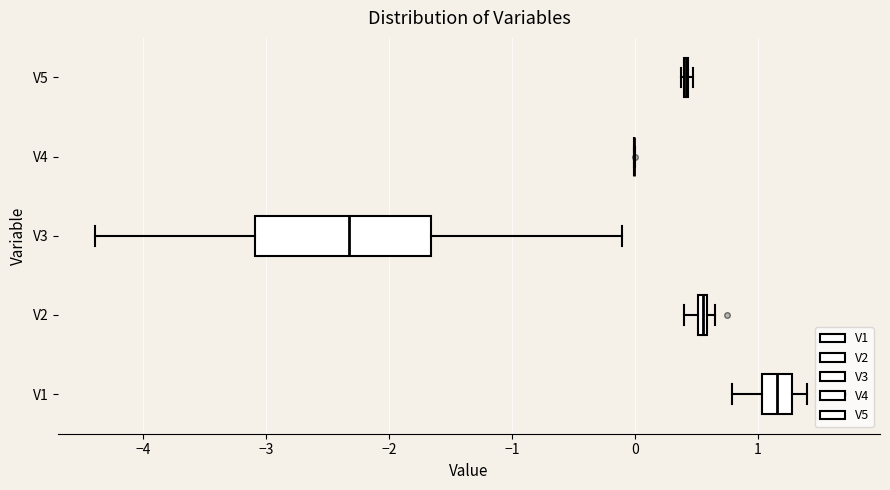

Which box is the widest, from its left edge to its right edge?

V3